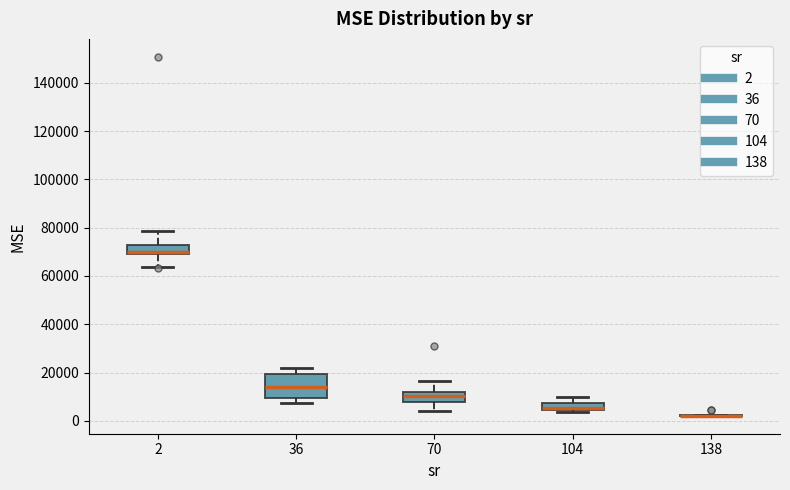

Where is the lower edge of the box at x = 2 on the y-axis? The values are not printed on the chart, so give them approximately, as read against the axis.

70000